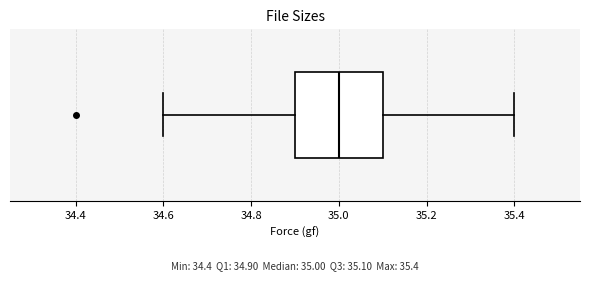

Transcribe this box plot: give where the median line is, the range the box spans, and where the two whiskers end, as read against the x-axis. The values are not printed on the chart, so give them approximately, as read against the axis.

median 35.0, box 34.9 to 35.1, whiskers 34.6 to 35.4